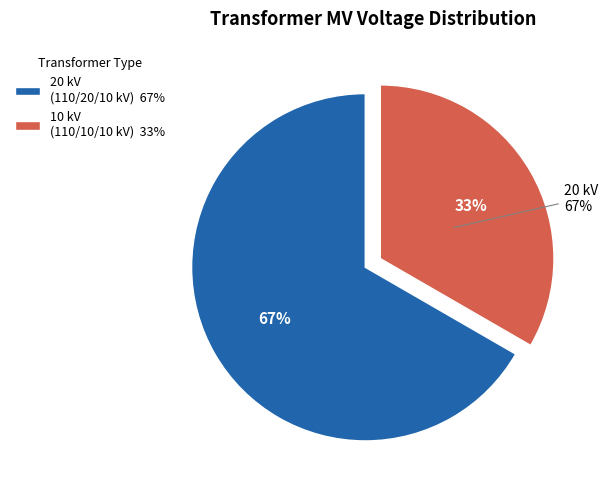

Does 63/25/38 MVA 110/20/10 kV account for over 50% of the chart?

Yes